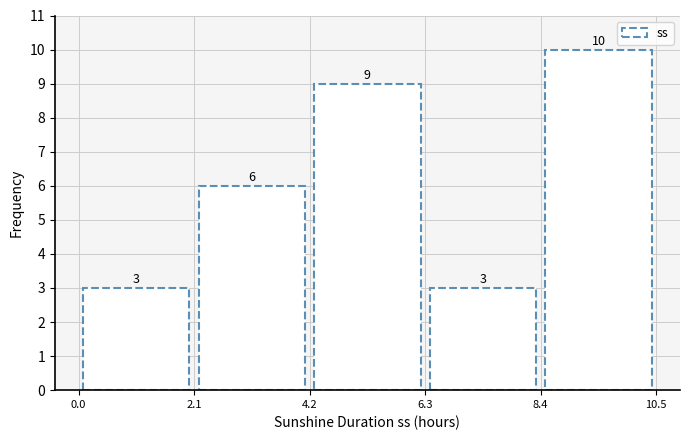

What is the height of the bar covering 0.0 to 2.1 on the x-axis?

3